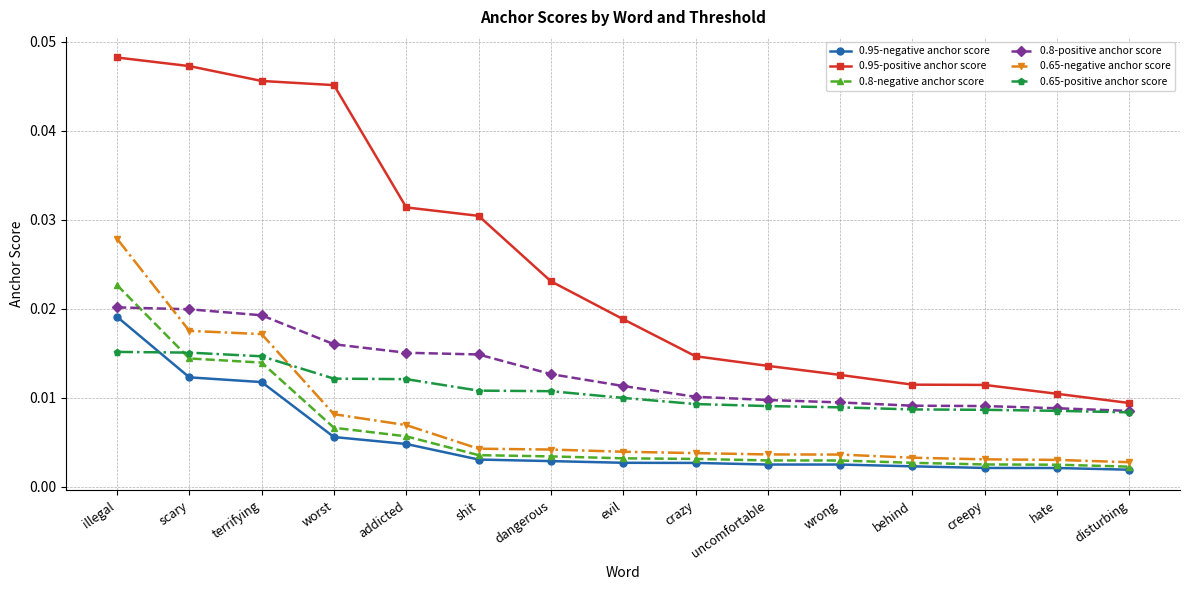

How many series are shown in this chart?

6